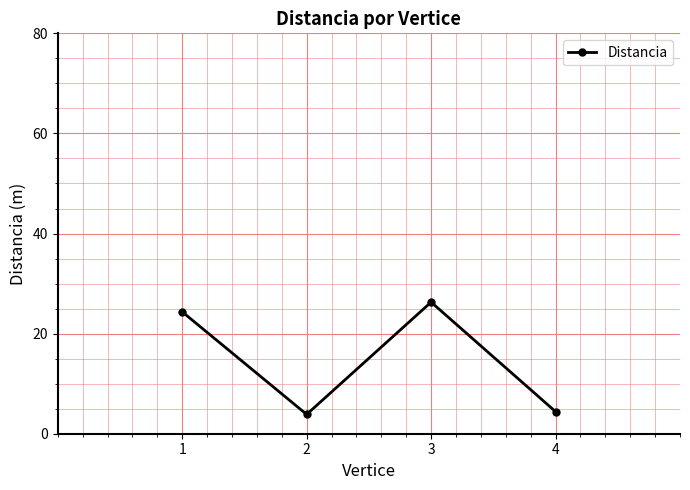

How many series are shown in this chart?

1